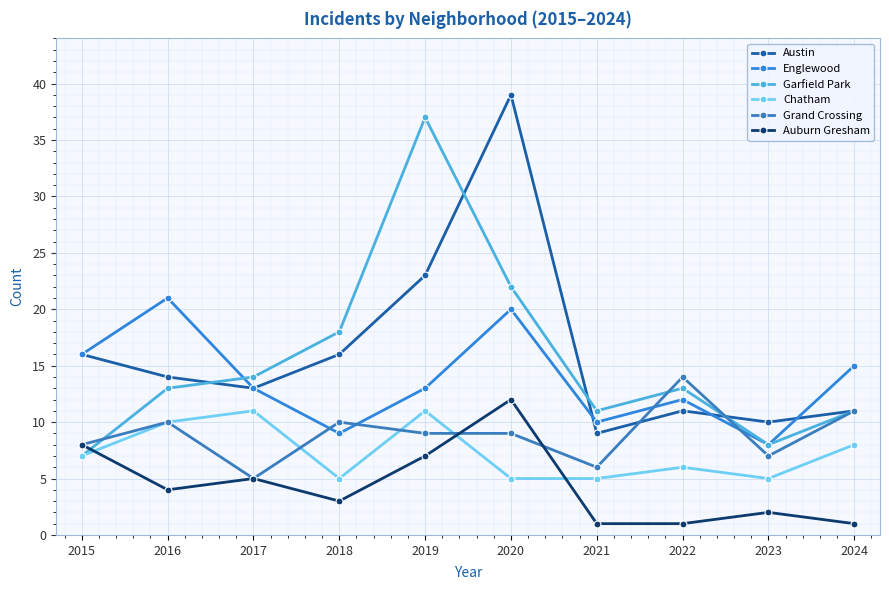

Reading left to right, list all the values displayed in this chart.

Austin: 2015=16	2016=14	2017=13	2018=16	2019=23	2020=39	2021=9	2022=11	2023=10	2024=11
Englewood: 2015=16	2016=21	2017=13	2018=9	2019=13	2020=20	2021=10	2022=12	2023=8	2024=15
Garfield Park: 2015=7	2016=13	2017=14	2018=18	2019=37	2020=22	2021=11	2022=13	2023=8	2024=11
Chatham: 2015=7	2016=10	2017=11	2018=5	2019=11	2020=5	2021=5	2022=6	2023=5	2024=8
Grand Crossing: 2015=8	2016=10	2017=5	2018=10	2019=9	2020=9	2021=6	2022=14	2023=7	2024=11
Auburn Gresham: 2015=8	2016=4	2017=5	2018=3	2019=7	2020=12	2021=1	2022=1	2023=2	2024=1